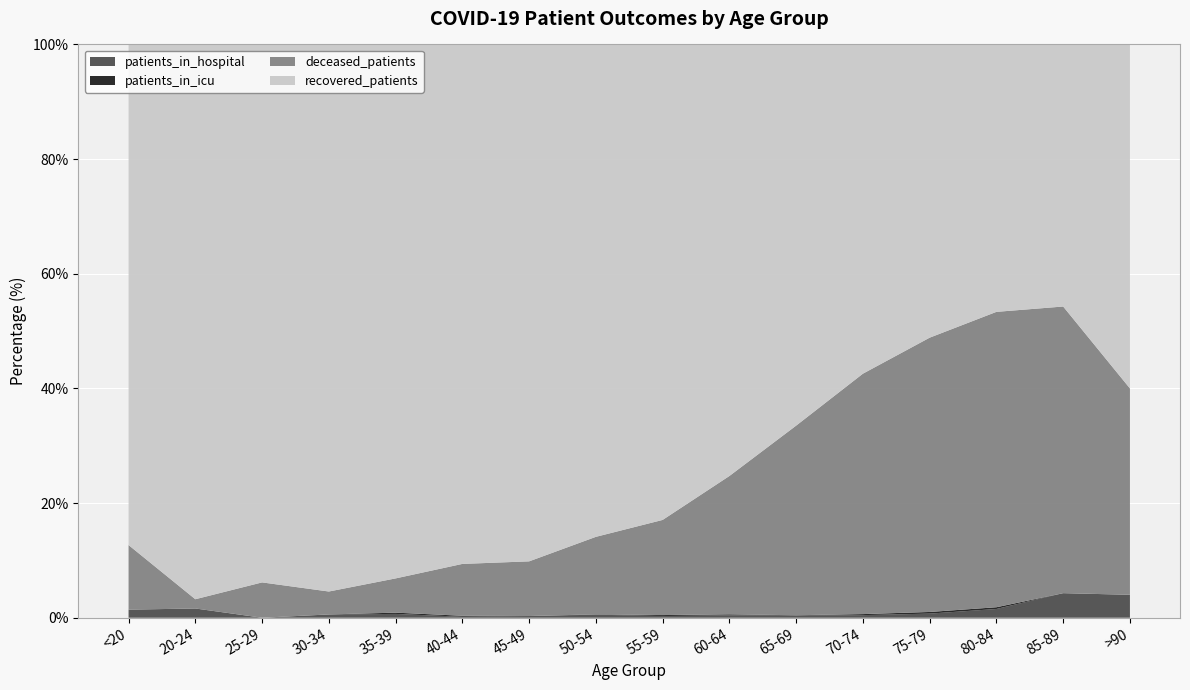

Reading left to right, extract all data points from this chart.

recovered_patients: <20=62	20-24=120	25-29=198	30-34=334	35-39=421	40-44=531	45-49=917	50-54=1455	55-59=1974	60-64=2162	65-69=2145	70-74=1905	75-79=1069	80-84=306	85-89=64	>90=15
deceased_patients: <20=8	20-24=2	25-29=13	30-34=14	35-39=27	40-44=53	45-49=97	50-54=229	55-59=395	60-64=693	65-69=1067	70-74=1391	75-79=1000	80-84=338	85-89=70	>90=9
patients_in_icu: <20=0	20-24=0	25-29=0	30-34=0	35-39=1	40-44=1	45-49=0	50-54=1	55-59=4	60-64=5	65-69=1	70-74=6	75-79=6	80-84=2	85-89=0	>90=0
patients_in_hospital: <20=1	20-24=2	25-29=0	30-34=2	35-39=3	40-44=1	45-49=3	50-54=9	55-59=7	60-64=12	65-69=13	70-74=15	75-79=15	80-84=10	85-89=6	>90=1